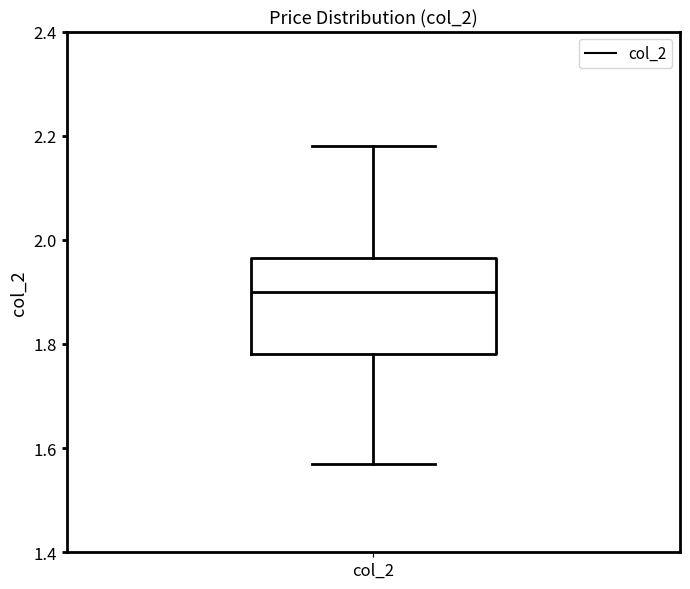

Transcribe this box plot: give where the median line is, the range the box spans, and where the two whiskers end, as read against the y-axis. The values are not printed on the chart, so give them approximately, as read against the axis.

median 1.90, box 1.78 to 1.96, whiskers 1.58 to 2.18